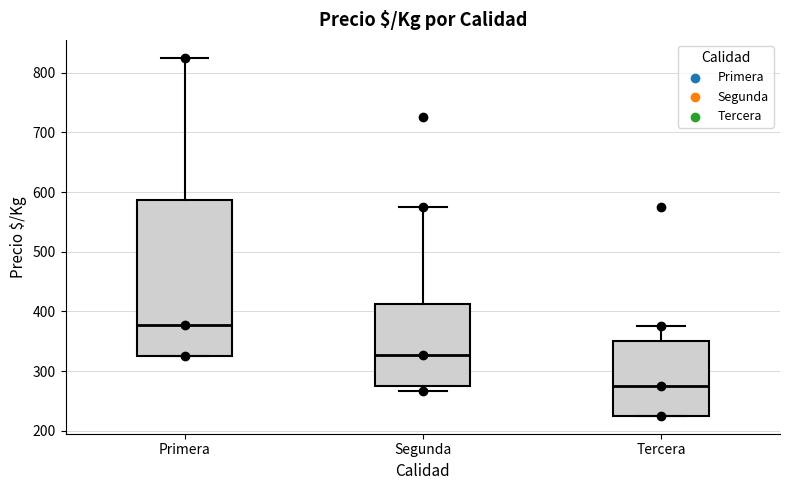

Reading left to right, transcribe this box plot: for each box, give where its median line is, the range the box spans, and where its two whiskers end, as read against the y-axis. The values are not printed on the chart, so give them approximately, as read against the axis.

Primera: median 380, box 330 to 590, whiskers 330 to 830
Segunda: median 330, box 280 to 410, whiskers 270 to 580
Tercera: median 280, box 230 to 350, whiskers 230 to 380